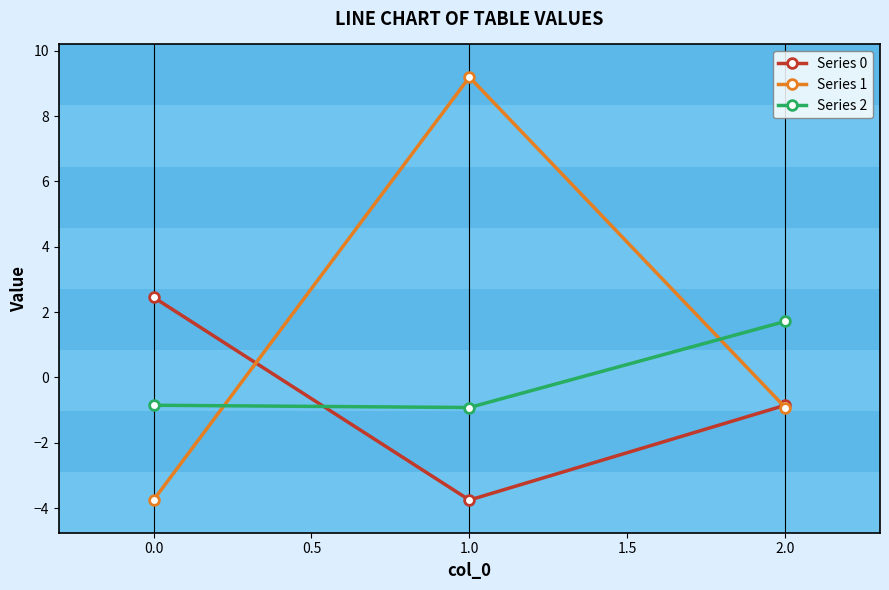

Reading right to left, transcribe all the data shown in this chart.

Series 0: 2.0=-0.8	1.0=-3.8	0.0=2.5
Series 1: 2.0=-0.9	1.0=9.2	0.0=-3.8
Series 2: 2.0=1.7	1.0=-0.9	0.0=-0.8